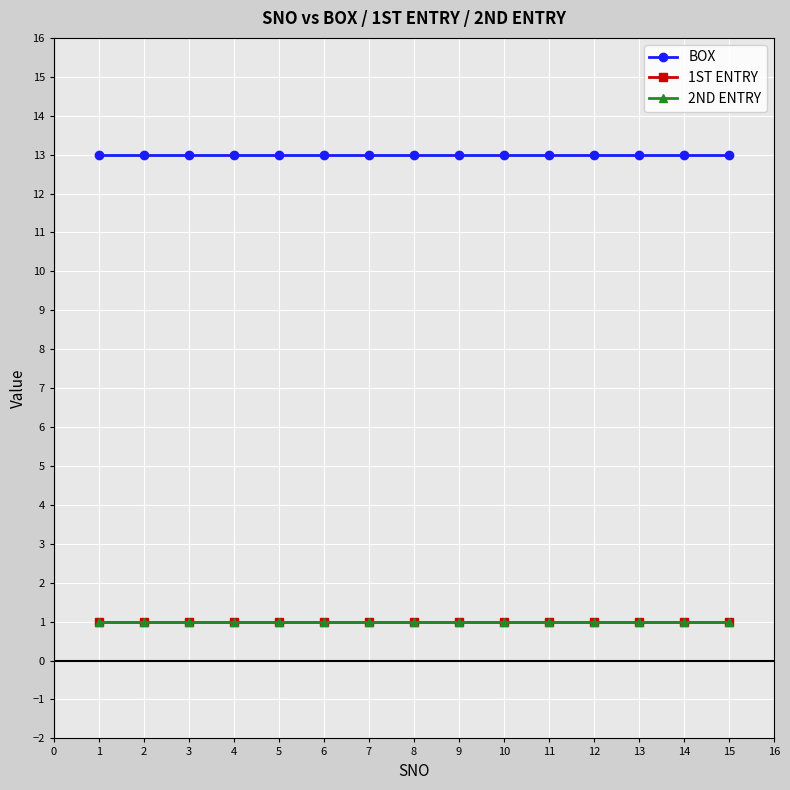

What is the spread (max minus min) of values at 15?

12